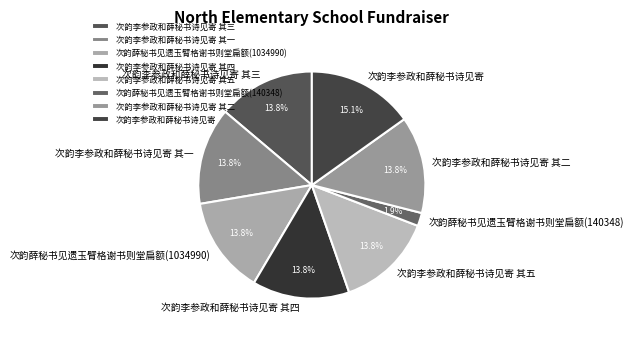

Which slice is the largest?

次韵李参政和薛秘书诗见寄